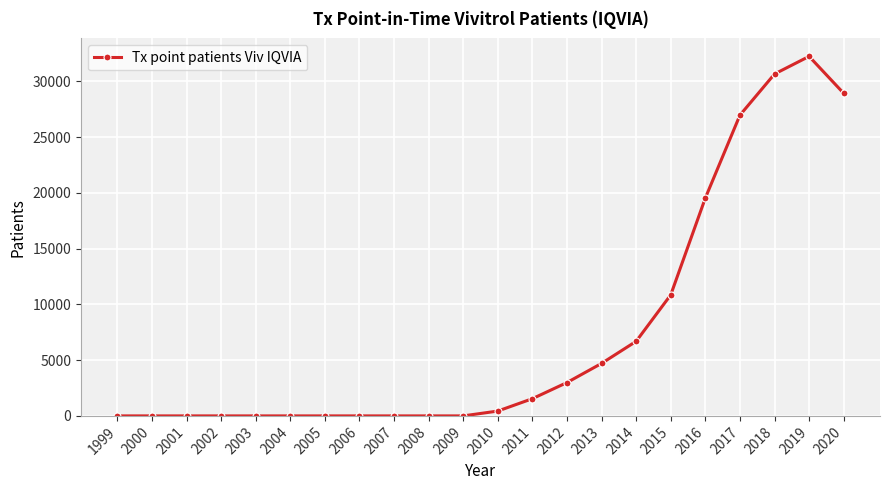

How many lines are shown in the chart?

1